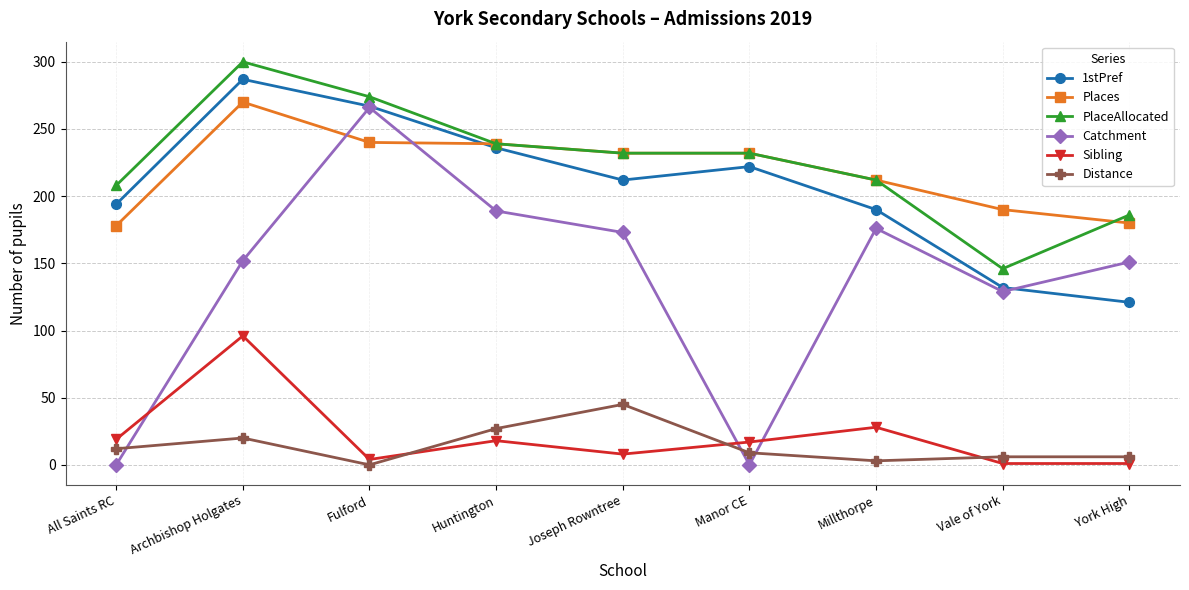

True or false: Sibling and Places intersect in this chart.

False